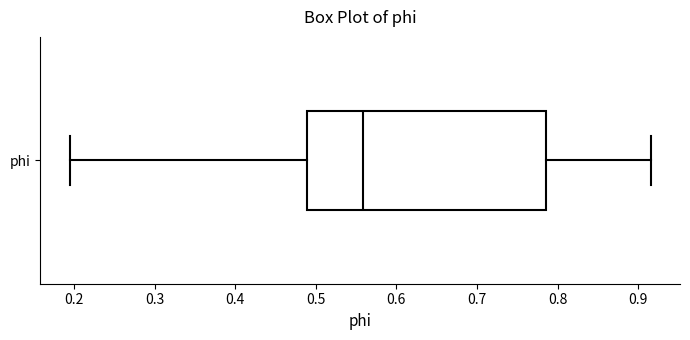

Transcribe this box plot: give where the median line is, the range the box spans, and where the two whiskers end, as read against the x-axis. The values are not printed on the chart, so give them approximately, as read against the axis.

median 0.56, box 0.49 to 0.79, whiskers 0.19 to 0.92